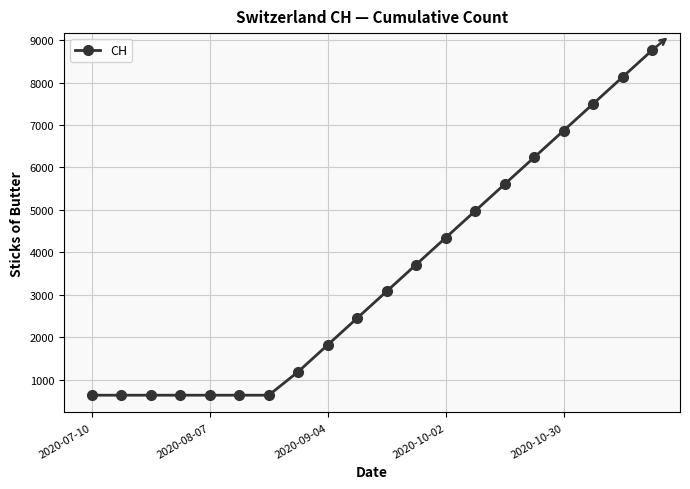

Reading left to right, what are all the values shown in this chart?

631	631	631	631	631	631	631	1186	1817	2448	3079	3710	4341	4972	5603	6234	6865	7496	8127	8758